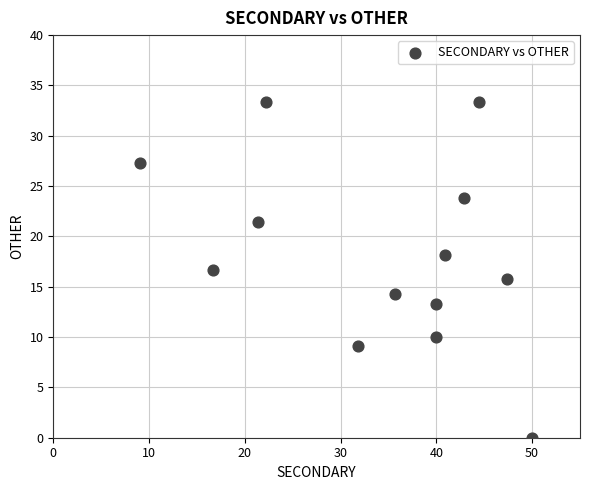

What is the range of X values (max minus min)?

40.9